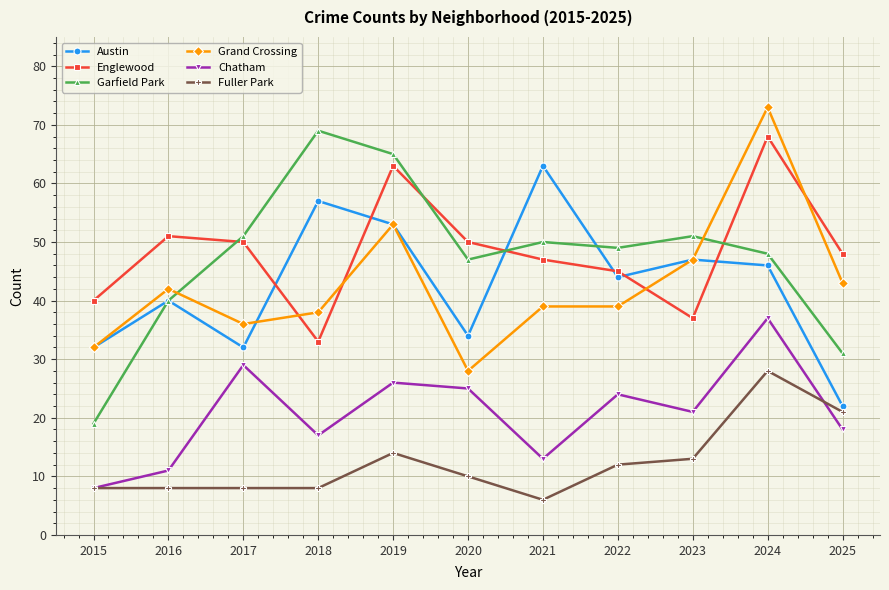

What is the difference between the Grand Crossing values at 2016 and 2025?

1